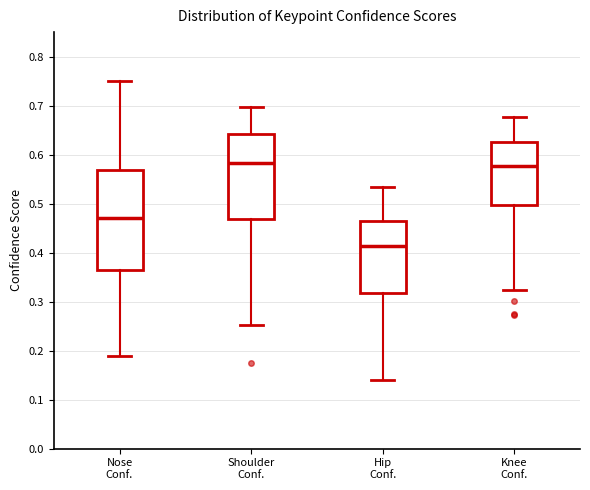

Reading left to right, read every box against the y-axis: the position of its median line, the range the box covers, and the ends of its whiskers. The values are not printed on the chart, so give them approximately, as read against the axis.

Nose Conf.: median 0.47, box 0.37 to 0.57, whiskers 0.19 to 0.75
Shoulder Conf.: median 0.58, box 0.47 to 0.64, whiskers 0.25 to 0.70
Hip Conf.: median 0.41, box 0.32 to 0.46, whiskers 0.14 to 0.53
Knee Conf.: median 0.58, box 0.50 to 0.63, whiskers 0.32 to 0.68